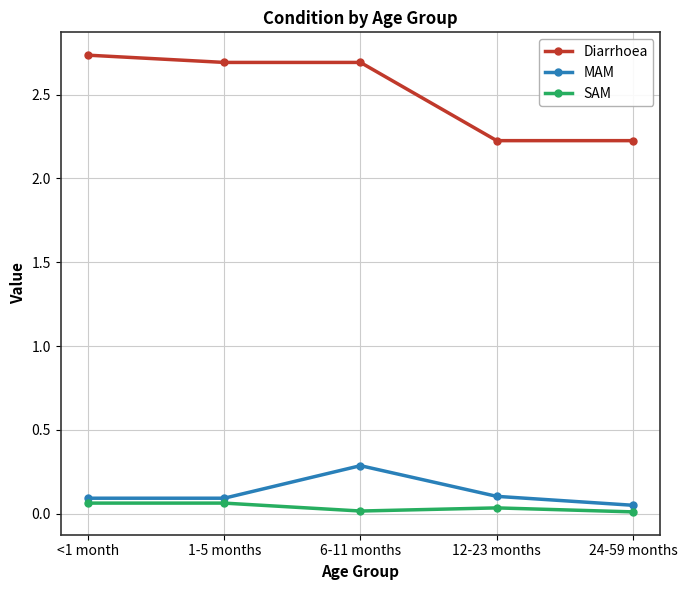

What is the label of the 5th point from the left?

24-59 months